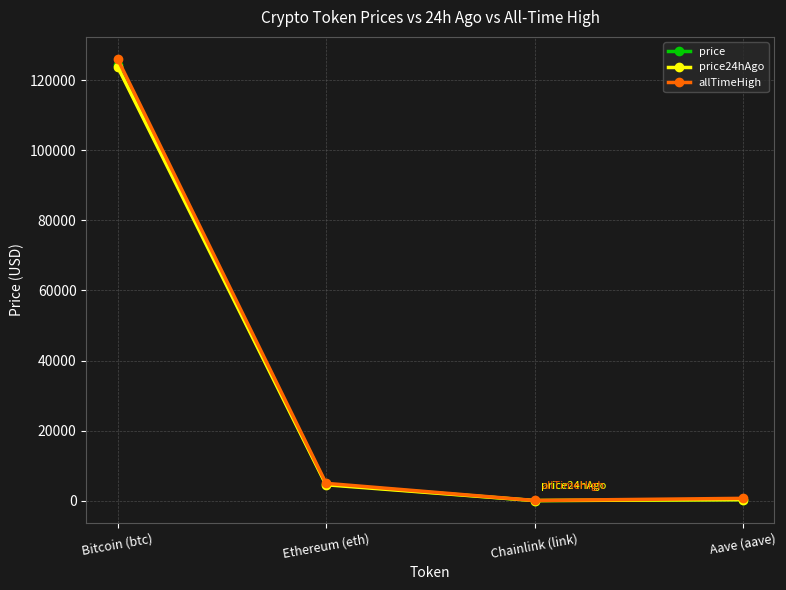

At which label does allTimeHigh first exceed 4946?

Bitcoin (btc)